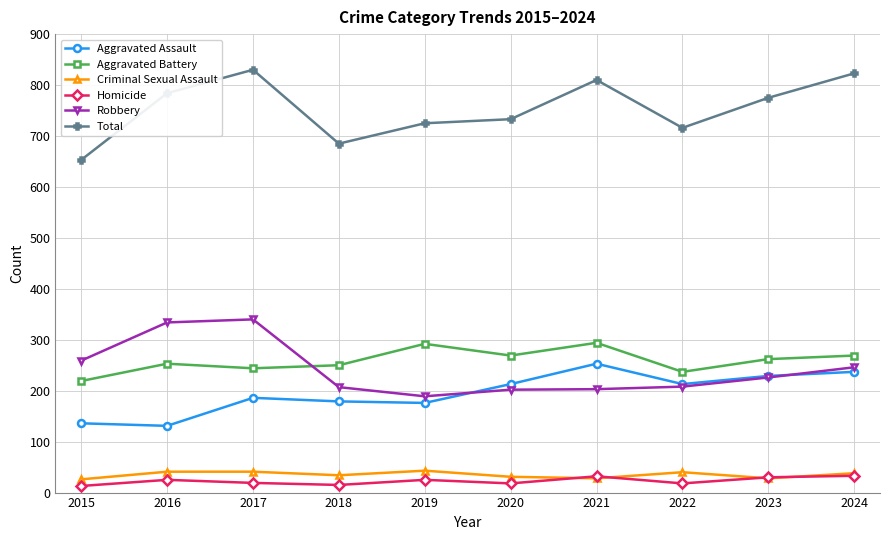

At how many categories does at least one series exceed 16?

10